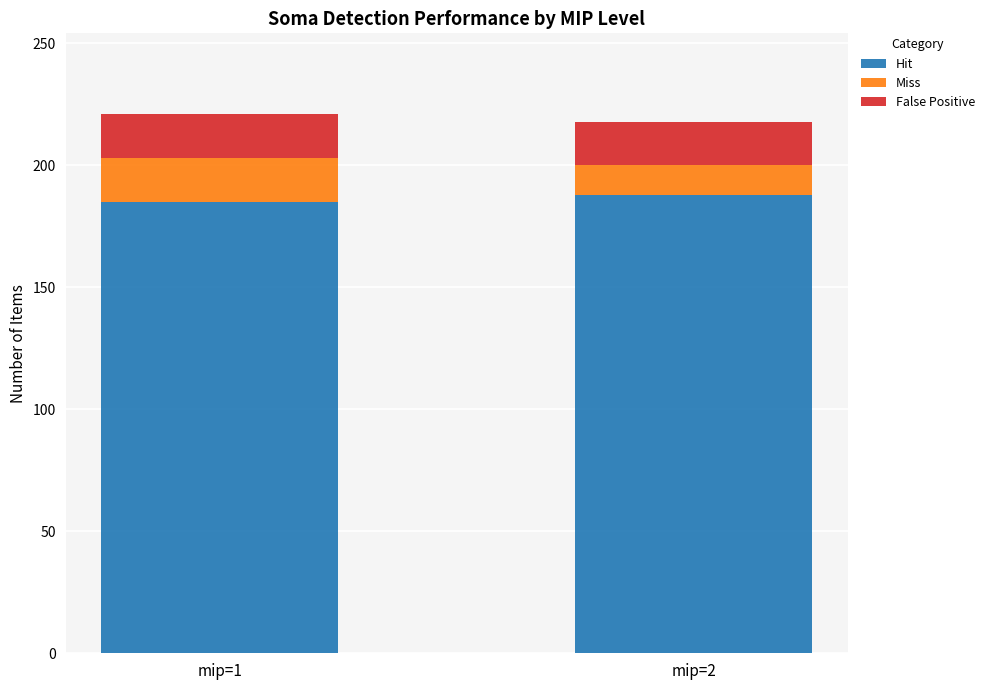

What is the lowest value of the Hit series?

185